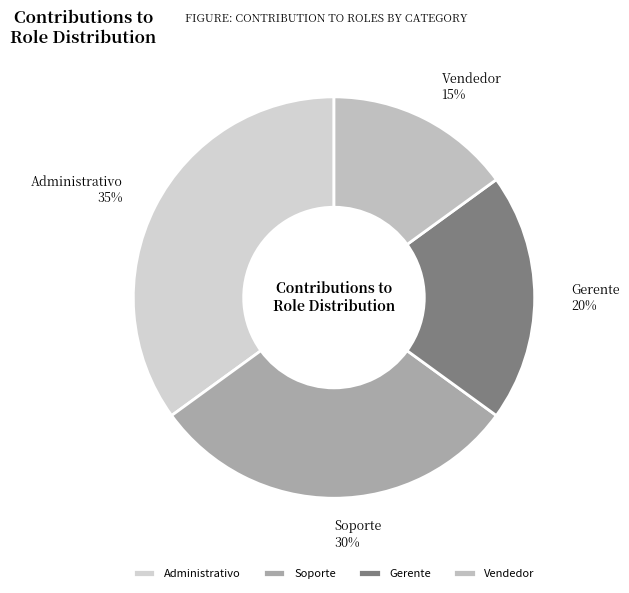

Rank the categories by value from lowest to highest.

Vendedor, Gerente, Soporte, Administrativo